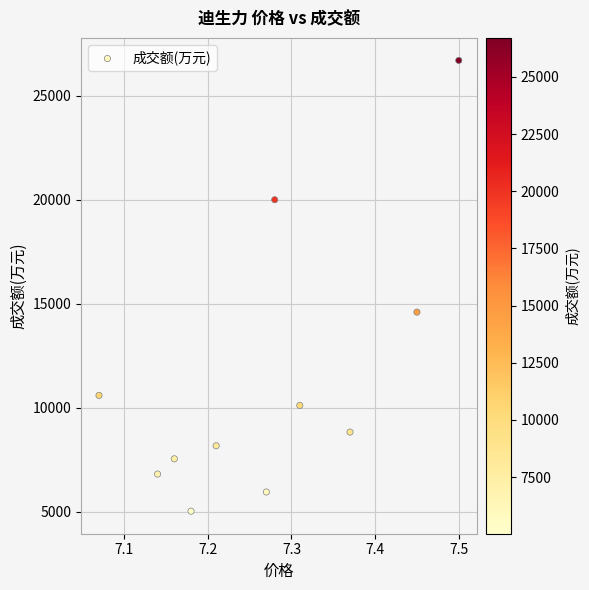

What Y value in the scatter plot is closest to 15864?

14598